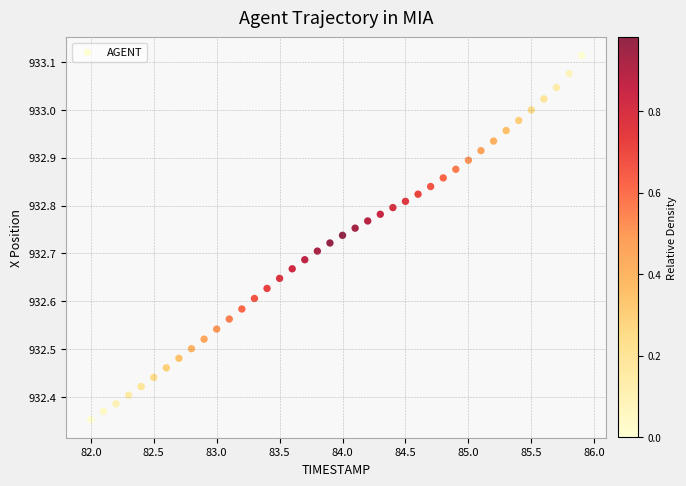

What is the range of Y values (max minus min)?

0.8